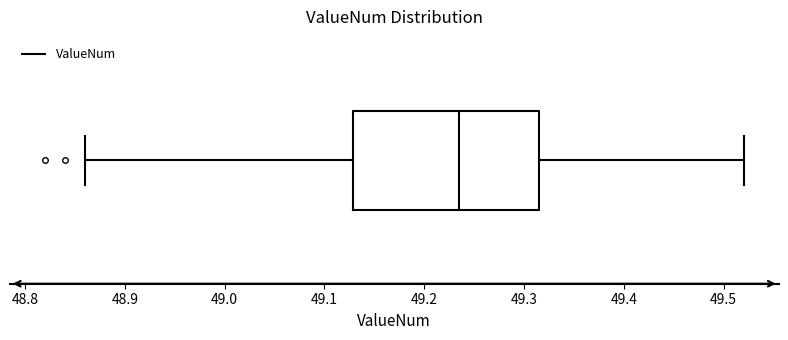

Where does the left whisker of the box end on the x-axis? The values are not printed on the chart, so give them approximately, as read against the axis.

48.86